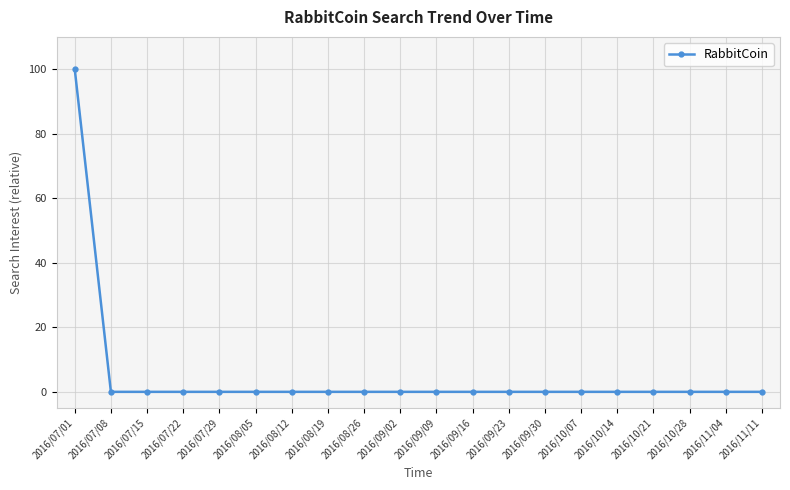

The value at 2016/08/05 is 41. True or false?

False